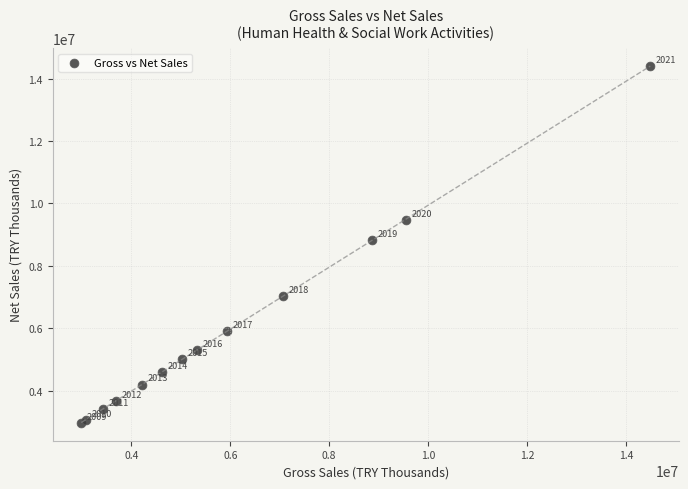

What Y value in the scatter plot is closest to 8688340?

8829253.1